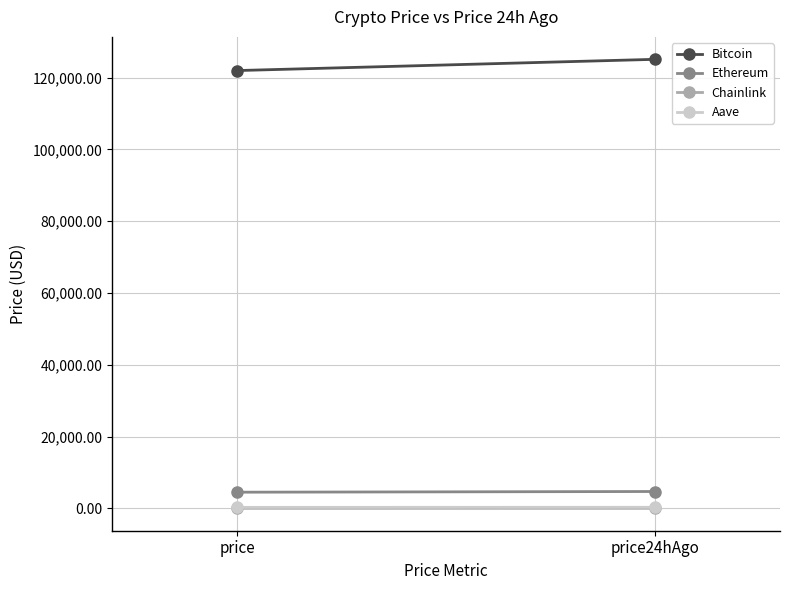

At how many categories does at least one series exceed 62316?

2